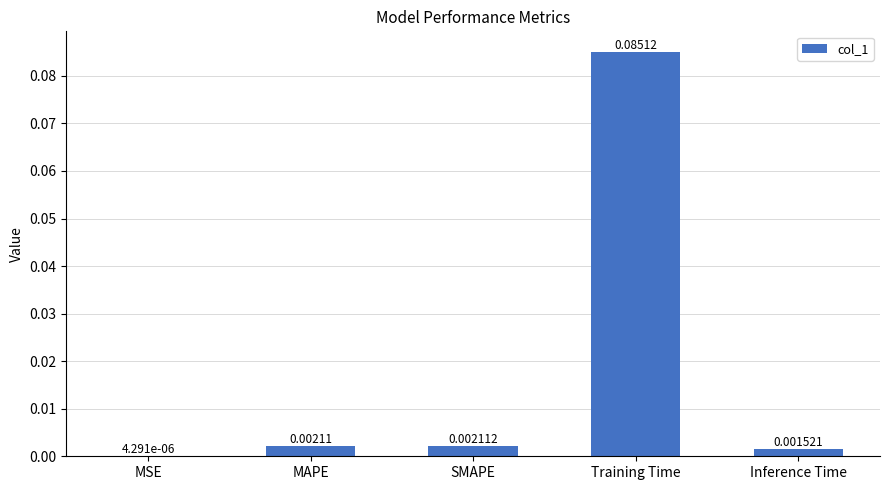

Which has a higher value, SMAPE or MSE?

SMAPE